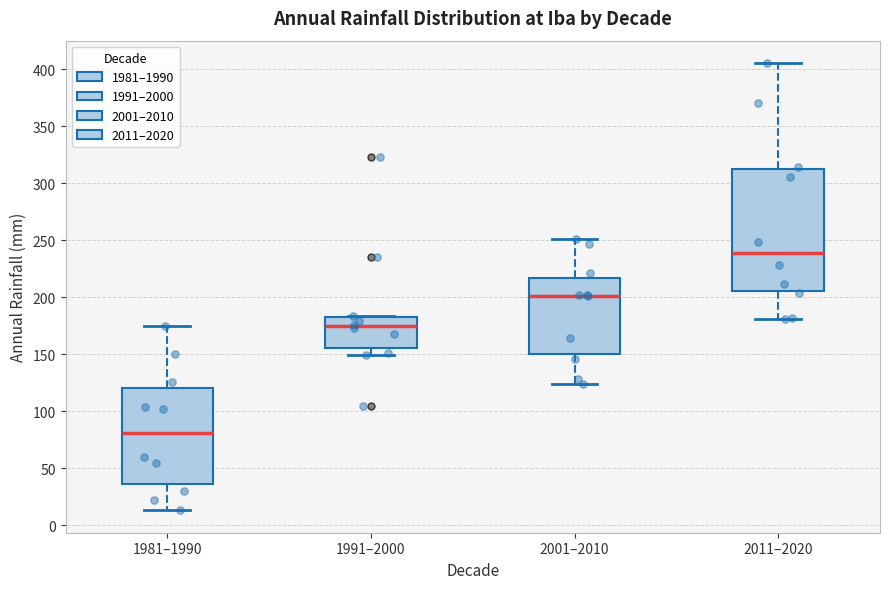

Which box's median line is the highest?

2011–2020